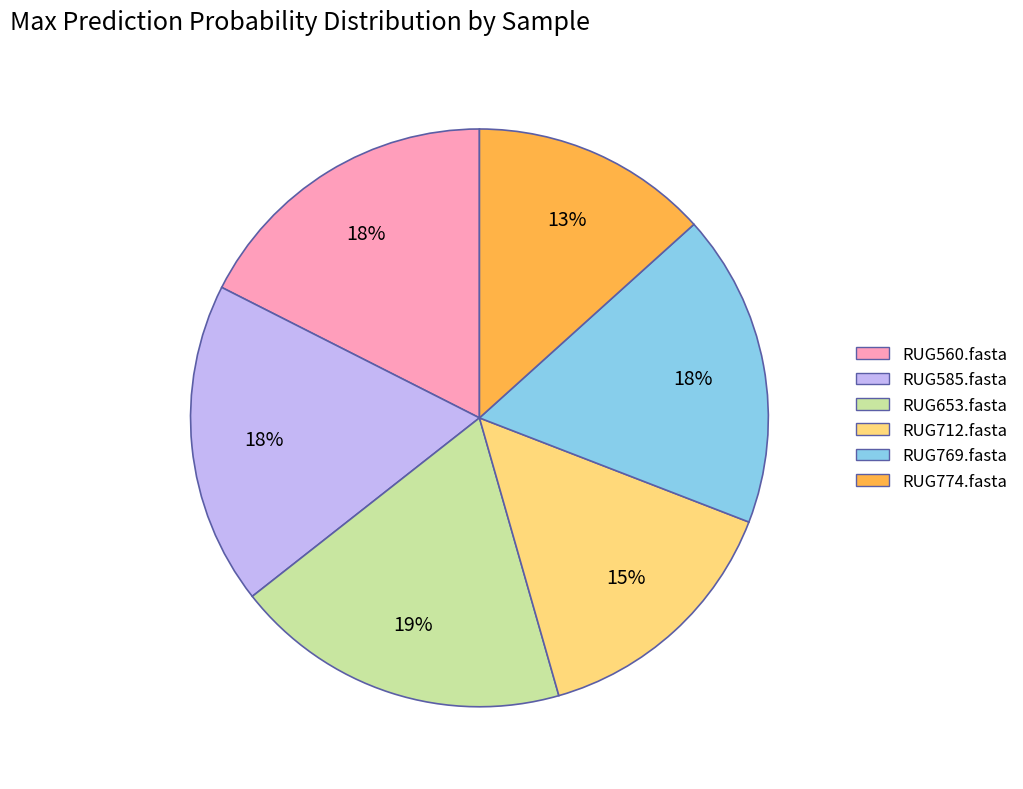

The RUG712.fasta slice represents 9% of the pie. True or false?

False